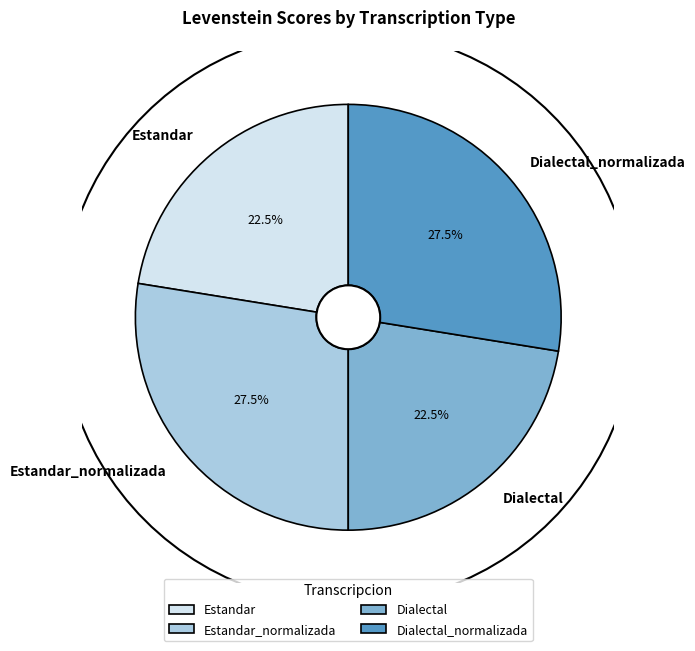

True or false: Dialectal_normalizada accounts for 22% of the total.

False